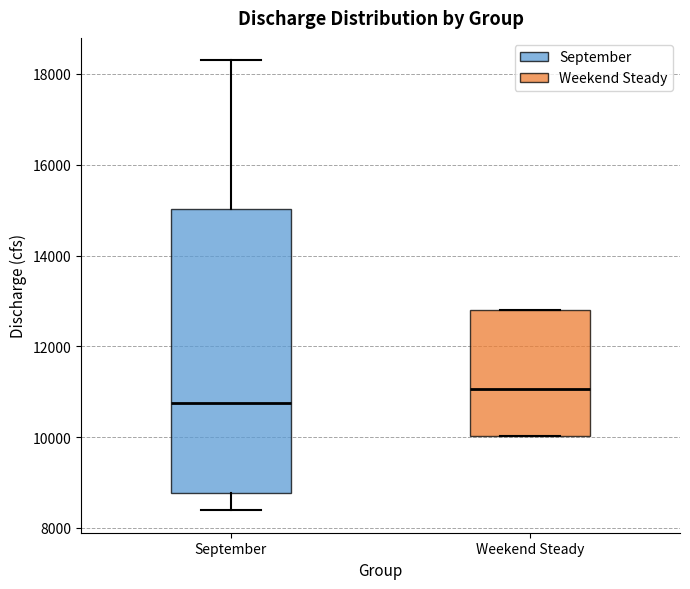

Which box is the tallest, from its lower edge to its upper edge?

September